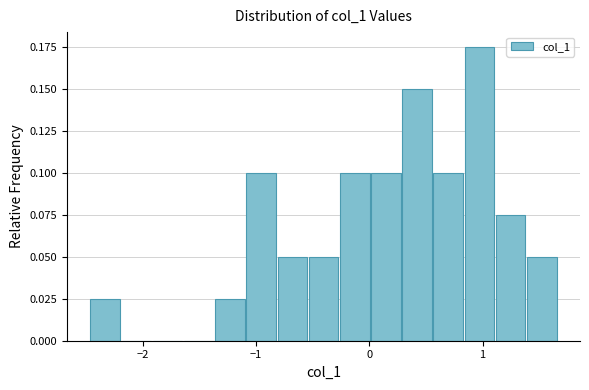

Read against the x-axis, roughly where is the centre of the tallest bar?

1.0